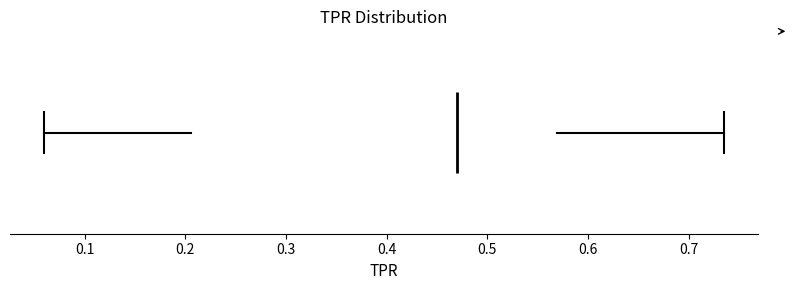

Read this box plot against the x-axis: the position of the median line, the range covered by the box, and the ends of both whiskers. The values are not printed on the chart, so give them approximately, as read against the axis.

median 0.47, box 0.21 to 0.57, whiskers 0.06 to 0.74